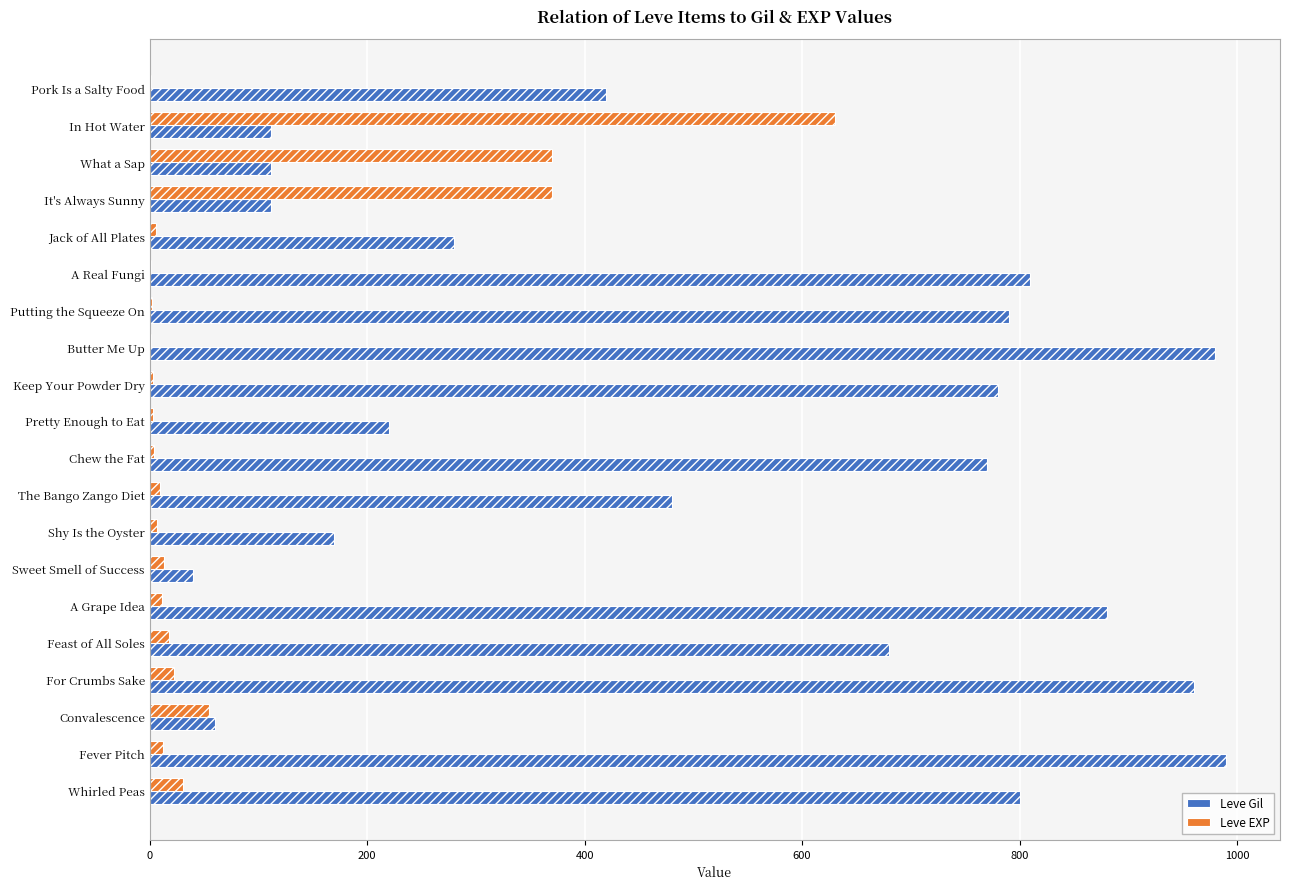

Where is Leve Gil nearest to the value 515?

The Bango Zango Diet